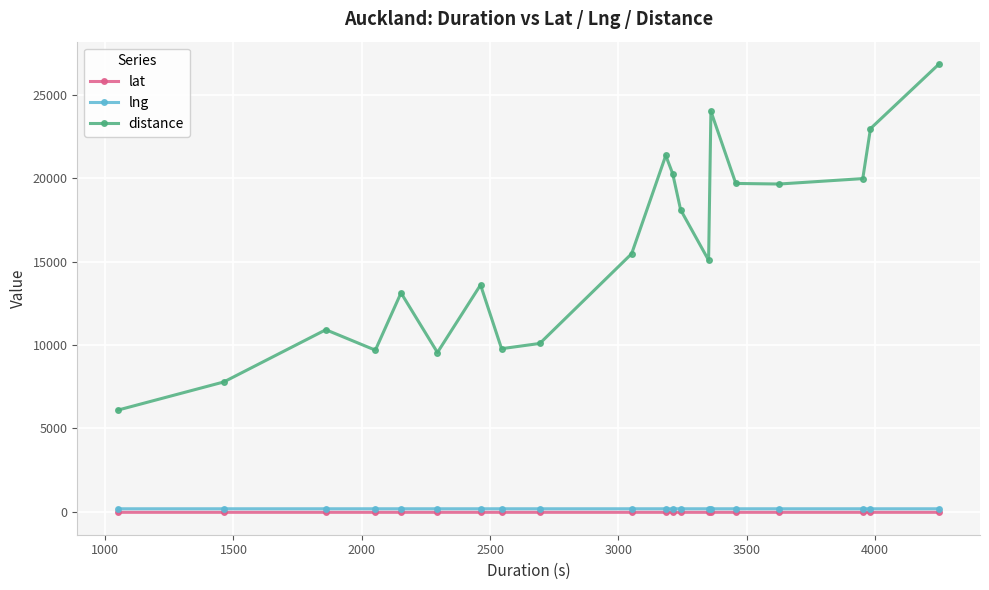

What are all the series names shown in the legend?

lat, lng, distance